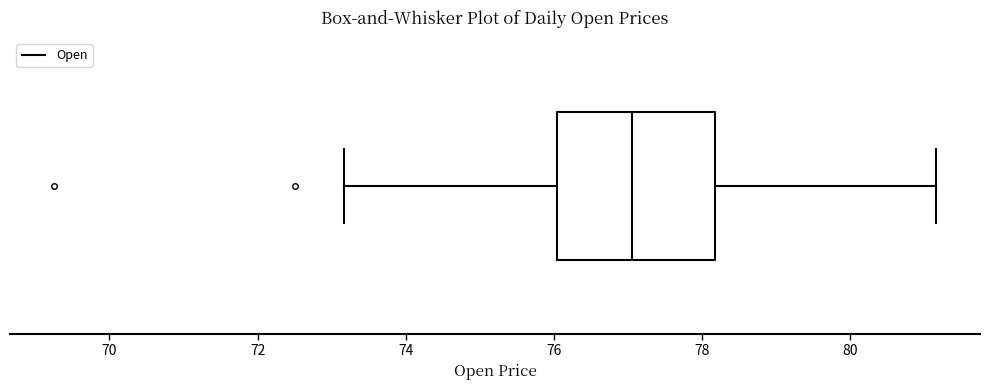

Where is the right edge of the box on the x-axis? The values are not printed on the chart, so give them approximately, as read against the axis.

78.2